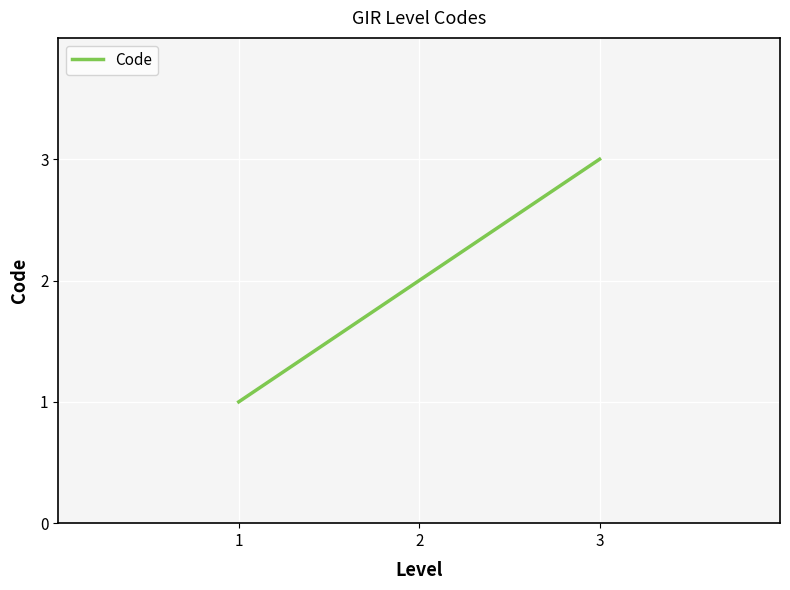

What is the smallest value displayed?

1